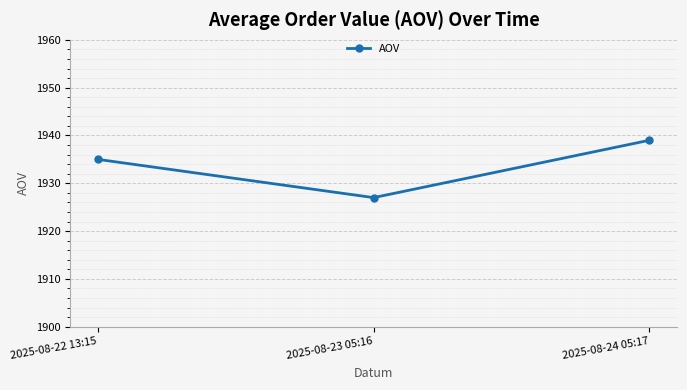

What is the greatest value displayed?

1939